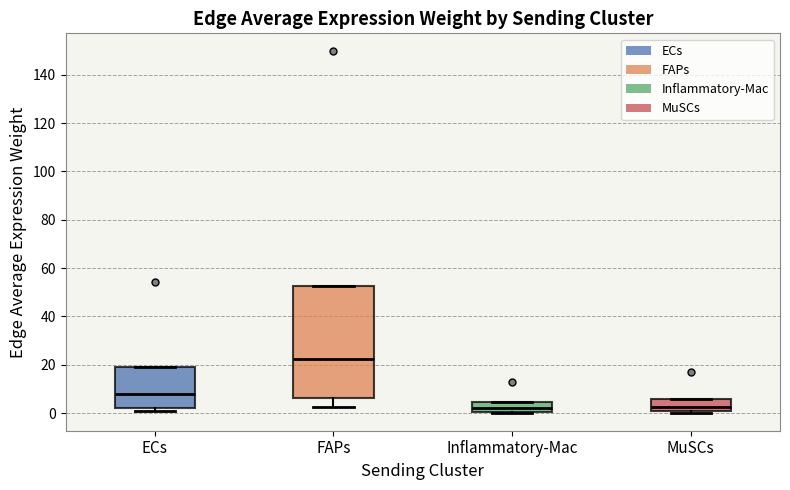

Reading left to right, transcribe this box plot: for each box, give where its median line is, the range the box spans, and where its two whiskers end, as read against the y-axis. The values are not printed on the chart, so give them approximately, as read against the axis.

ECs: median 8, box 2 to 20, whiskers 0 to 20
FAPs: median 22, box 6 to 52, whiskers 2 to 52
Inflammatory-Mac: median 2, box 0 to 4, whiskers 0 to 4
MuSCs: median 2, box 0 to 6, whiskers 0 to 6